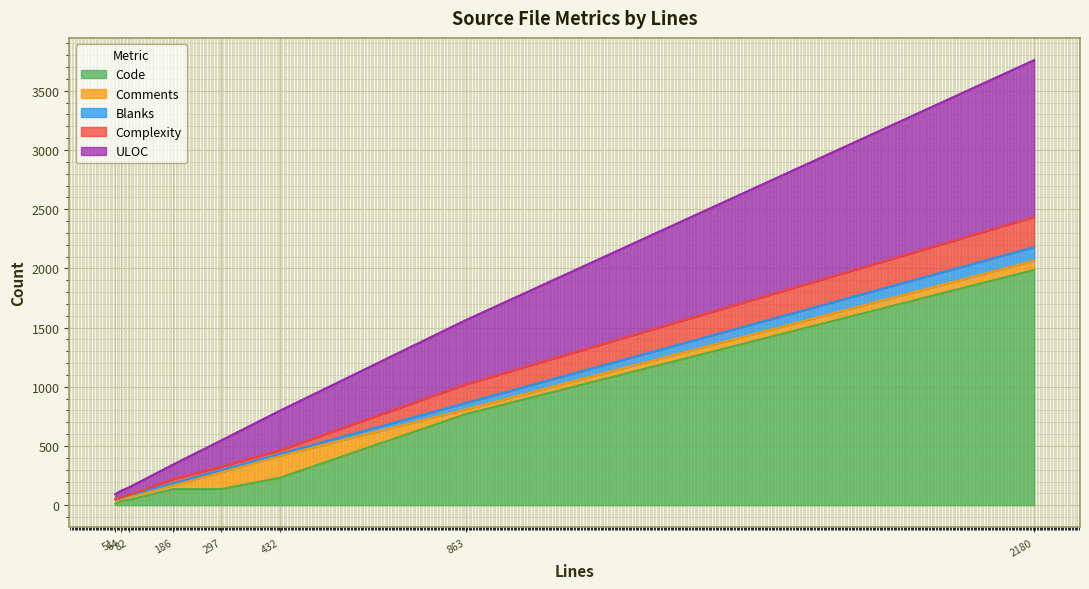

Which series has the widest spread of values?

Code